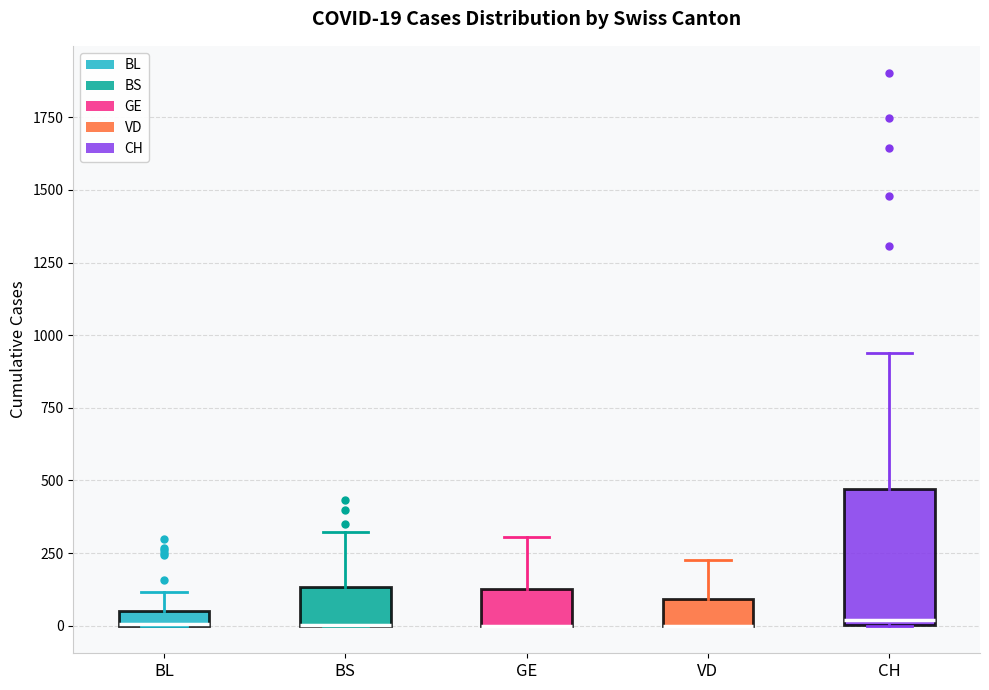

Comparing the boxes themselves (not the whiskers), which one is the tallest?

CH